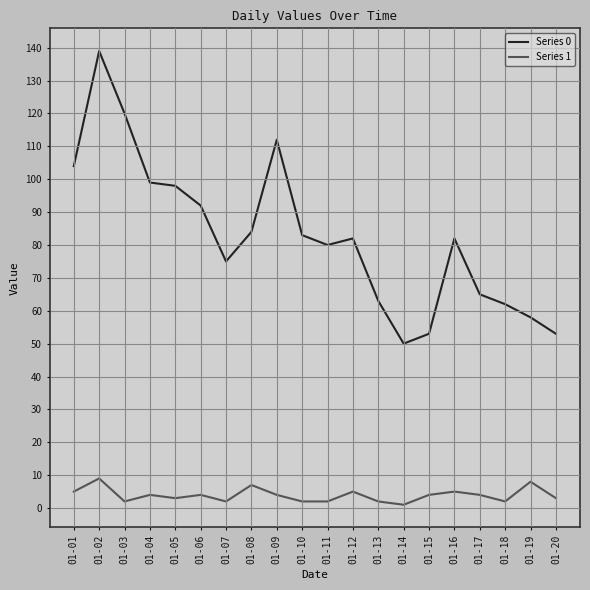

What is the difference between the highest and lowest values at 01-13?

61